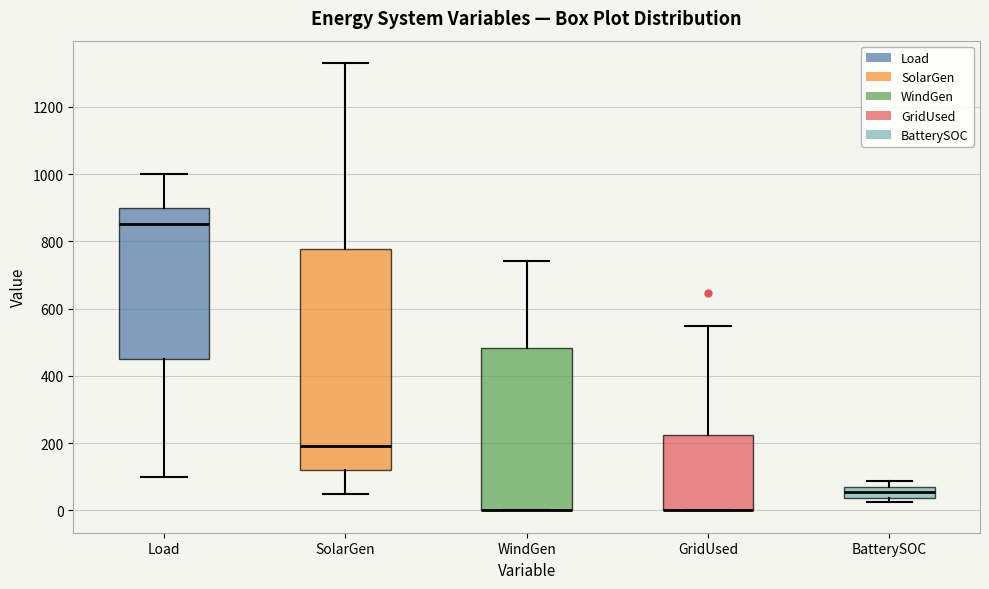

Where is the upper edge of the box for SolarGen on the y-axis? The values are not printed on the chart, so give them approximately, as read against the axis.

780